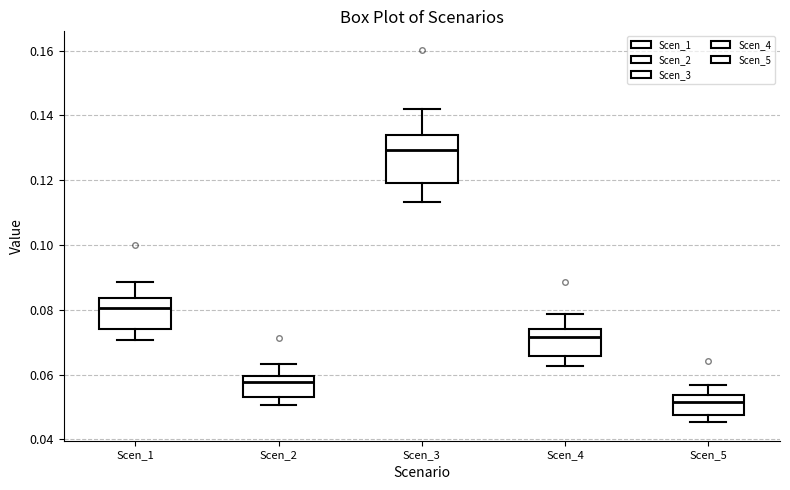

Which box's median line is the lowest?

Scen_5